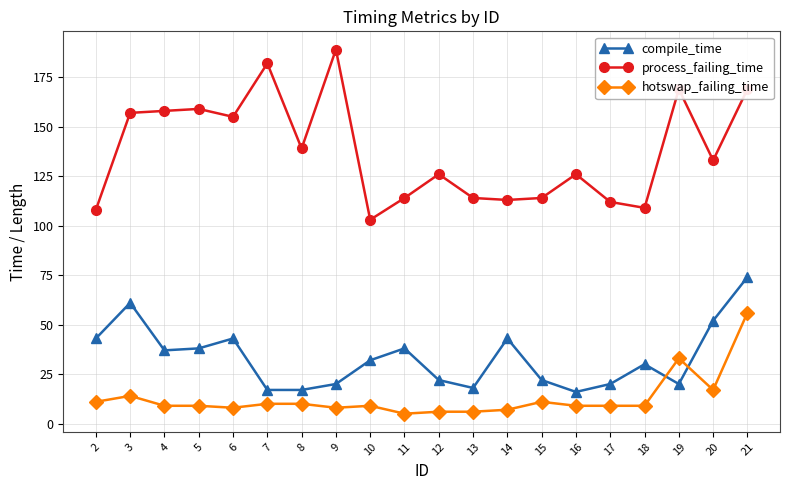

True or false: process_failing_time has more than 1 points higher than both neighbors.

True